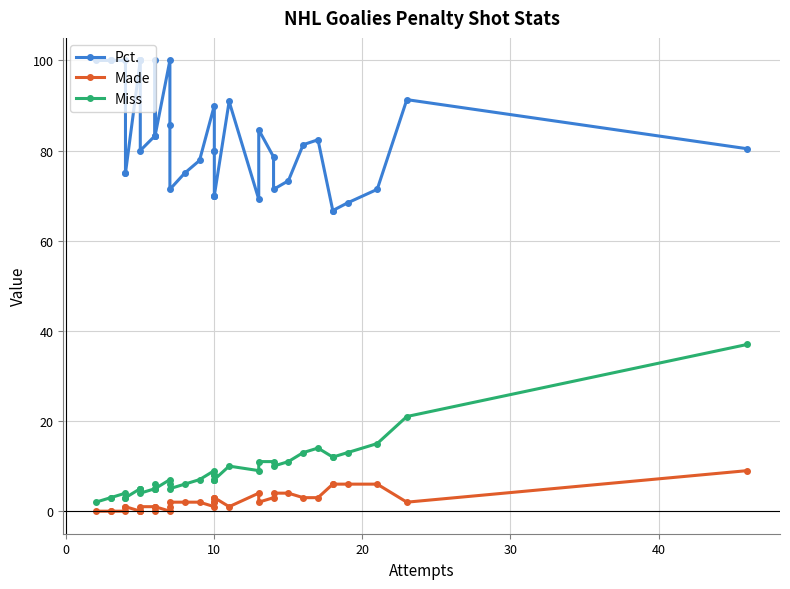

At how many categories does at least one series exceed 75?

25